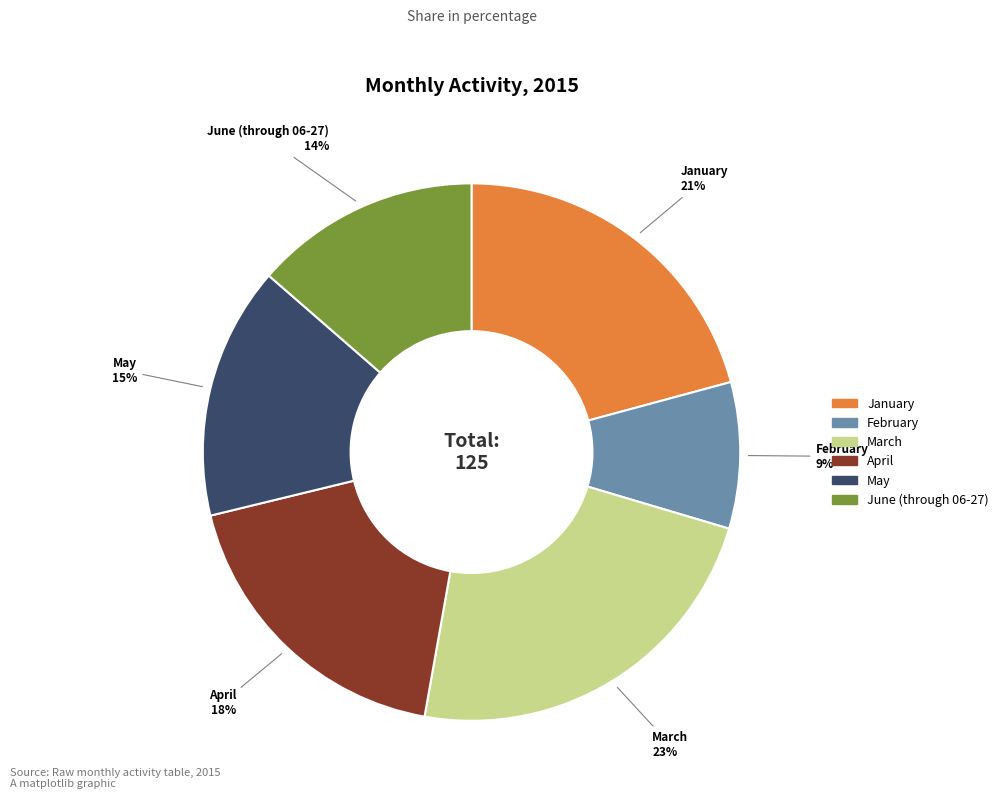

To the nearest percent, what percentage of the pie is June (through 06-27)?

14%